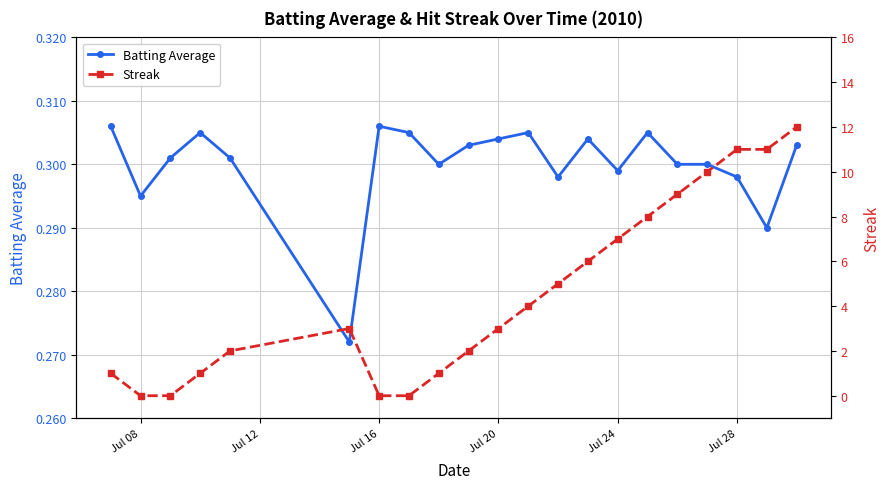

The Batting Average series shows 0.5 at Jul 28. True or false?

False